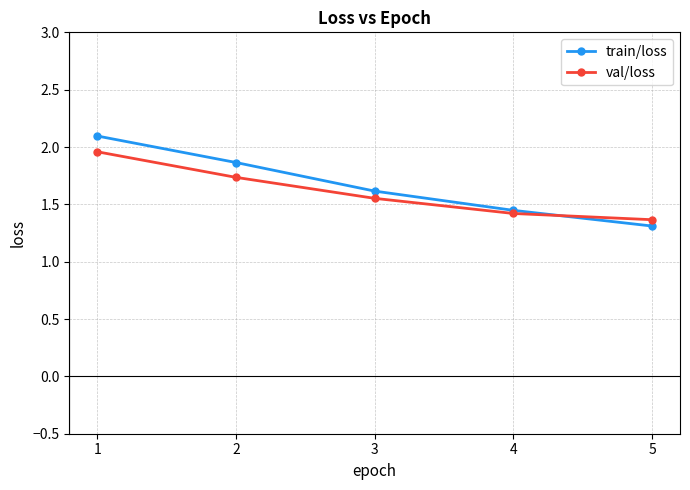

Does the chart have visible grid lines?

Yes